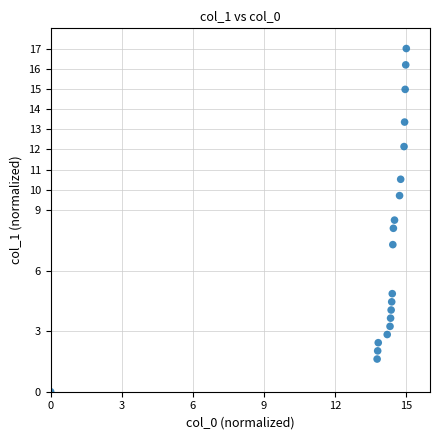

What is the range of X values (max minus min)?

15.0